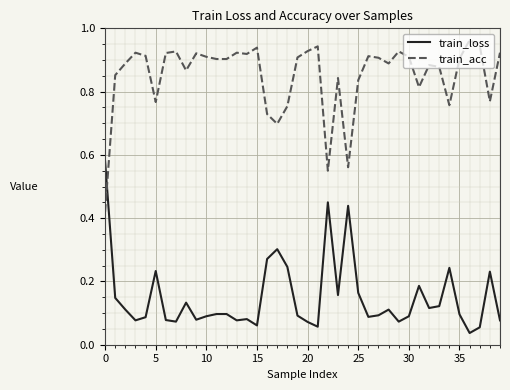

How many lines are shown in the chart?

2